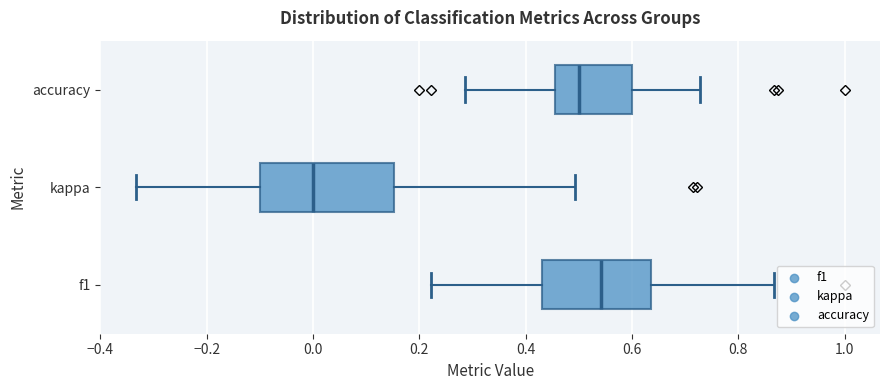

Reading bottom to top, transcribe this box plot: for each box, give where its median line is, the range the box spans, and where its two whiskers end, as read against the x-axis. The values are not printed on the chart, so give them approximately, as read against the axis.

f1: median 0.54, box 0.44 to 0.64, whiskers 0.22 to 0.86
kappa: median 0.00, box -0.10 to 0.16, whiskers -0.34 to 0.50
accuracy: median 0.50, box 0.46 to 0.60, whiskers 0.28 to 0.72